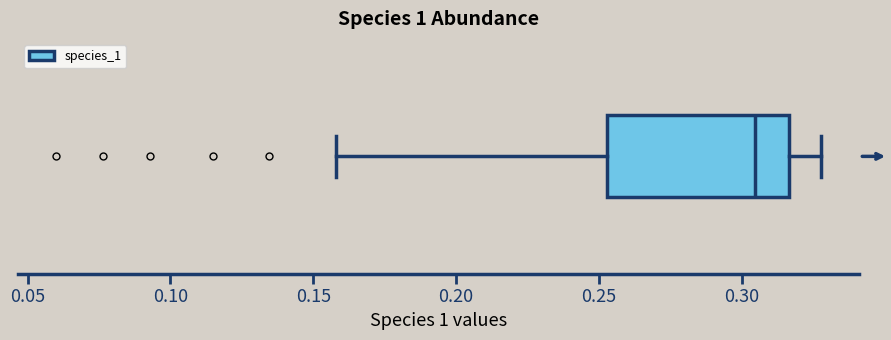

Where is the left edge of the box on the x-axis? The values are not printed on the chart, so give them approximately, as read against the axis.

0.255